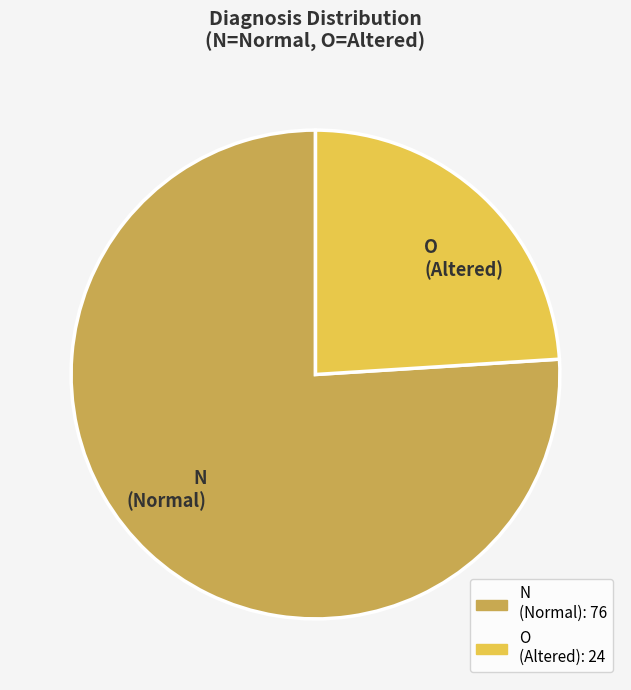

Approximately how many times larger is the value at N (Normal) compared to O (Altered)?

3.2